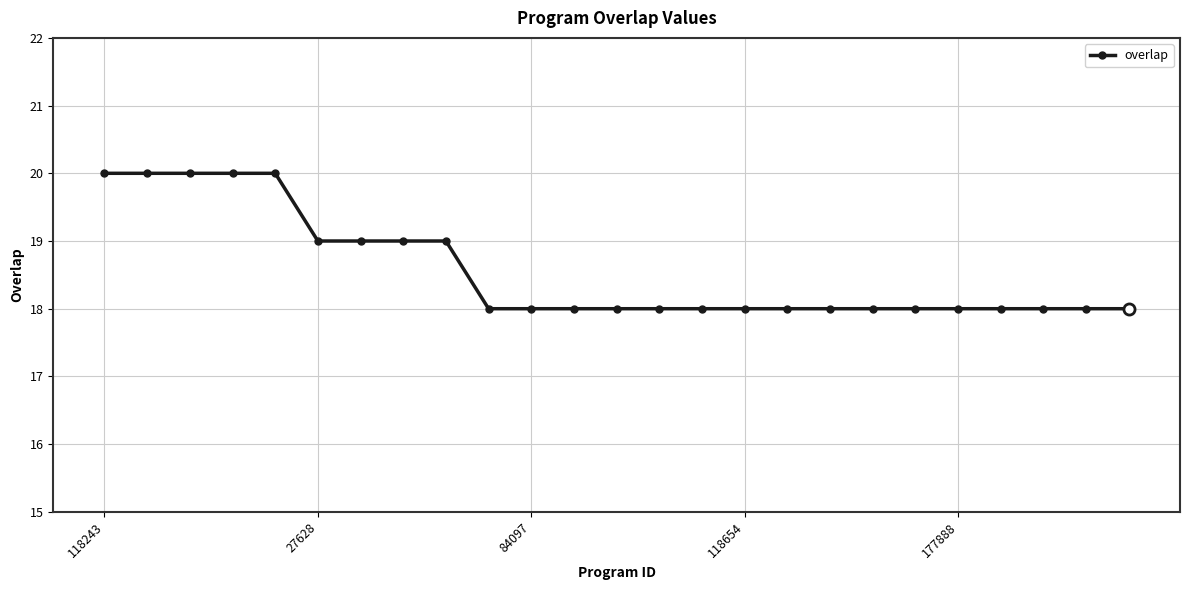

What is the greatest value displayed?

20